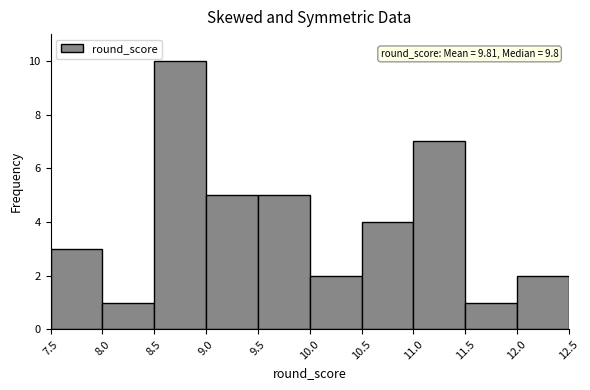

Over which range of the x-axis is the bar tallest?

8.5 to 9.0